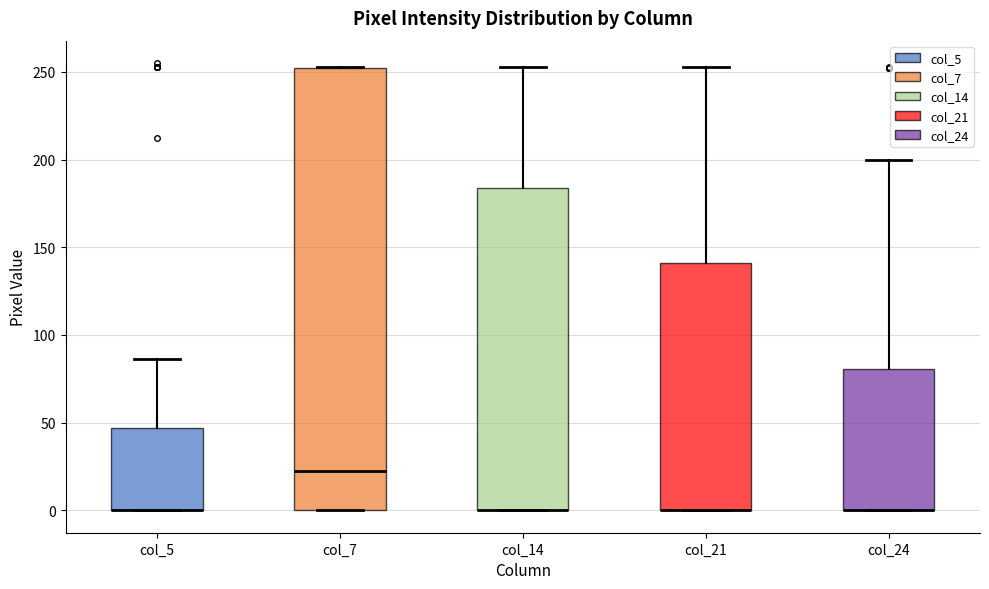

Which box is the tallest, from its lower edge to its upper edge?

col_7